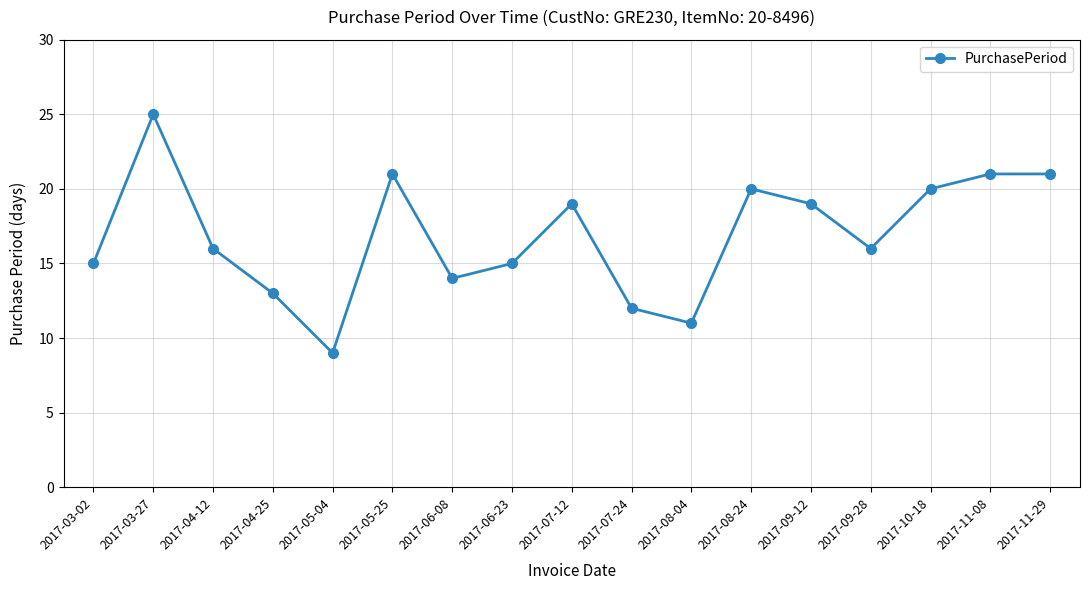

What is the greatest value displayed?

25